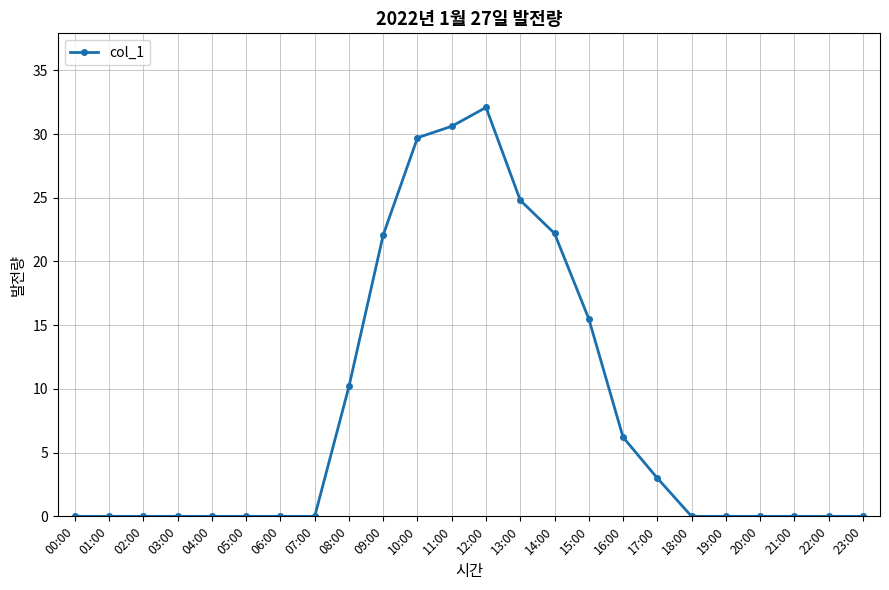

Approximately how many times larger is the value at 11:00 compared to 12:00?

1.0